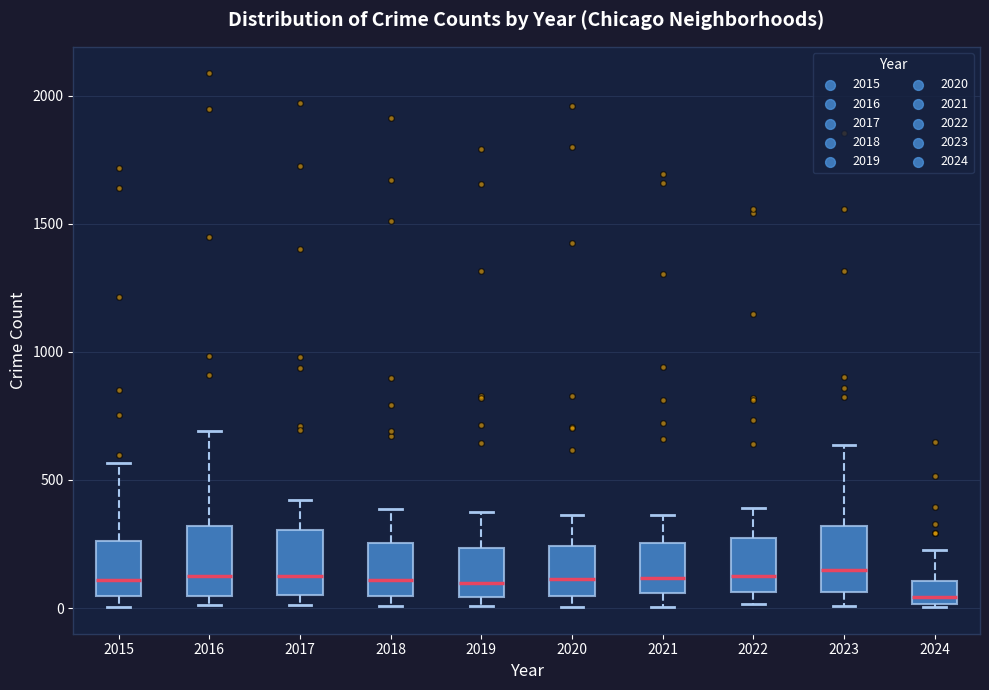

Where does the median line of the box at x = 2022 sit on the y-axis? The values are not printed on the chart, so give them approximately, as read against the axis.

100